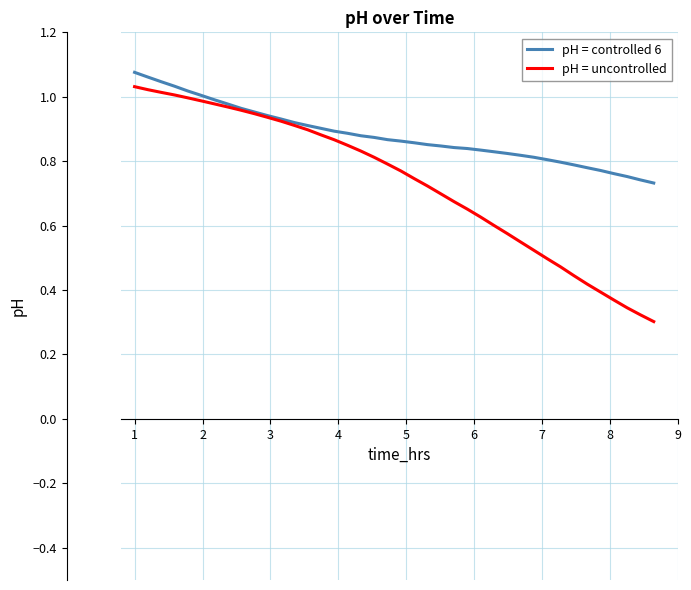

Which series has the largest total across all categories?

pH = controlled 6